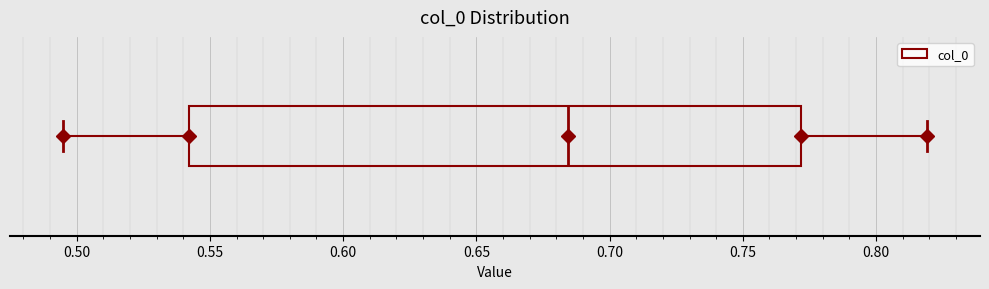

Read this box plot against the x-axis: the position of the median line, the range covered by the box, and the ends of both whiskers. The values are not printed on the chart, so give them approximately, as read against the axis.

median 0.685, box 0.540 to 0.770, whiskers 0.495 to 0.820